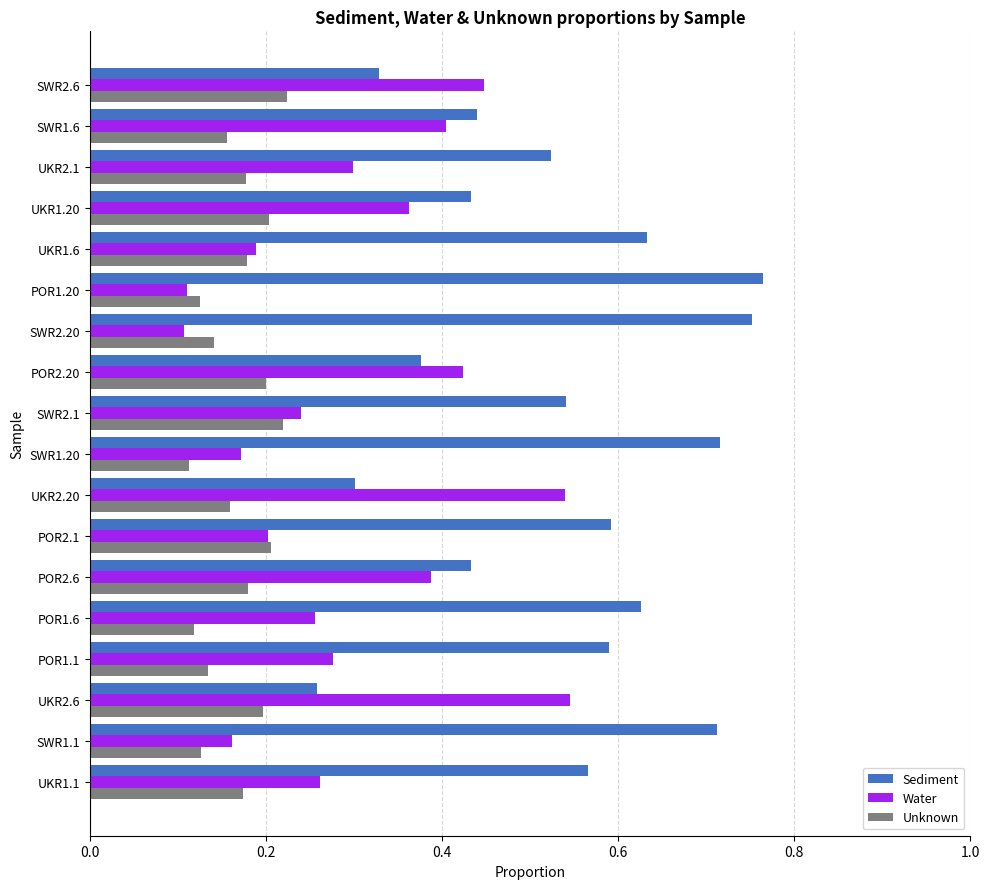

Which category has the lowest value in the Sediment series?

UKR2.6